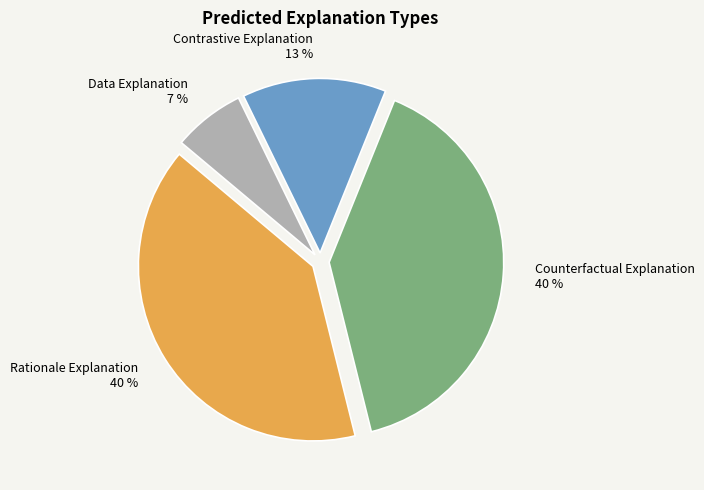

Which category has the smallest portion of the pie?

Data Explanation